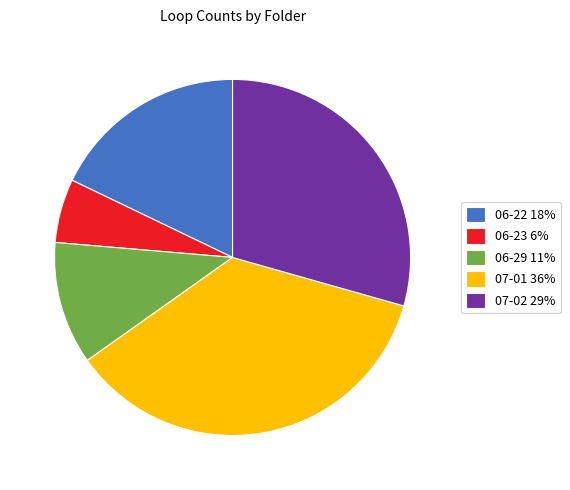

Is the sum of 07-02 and 07-01 greater than half?

Yes